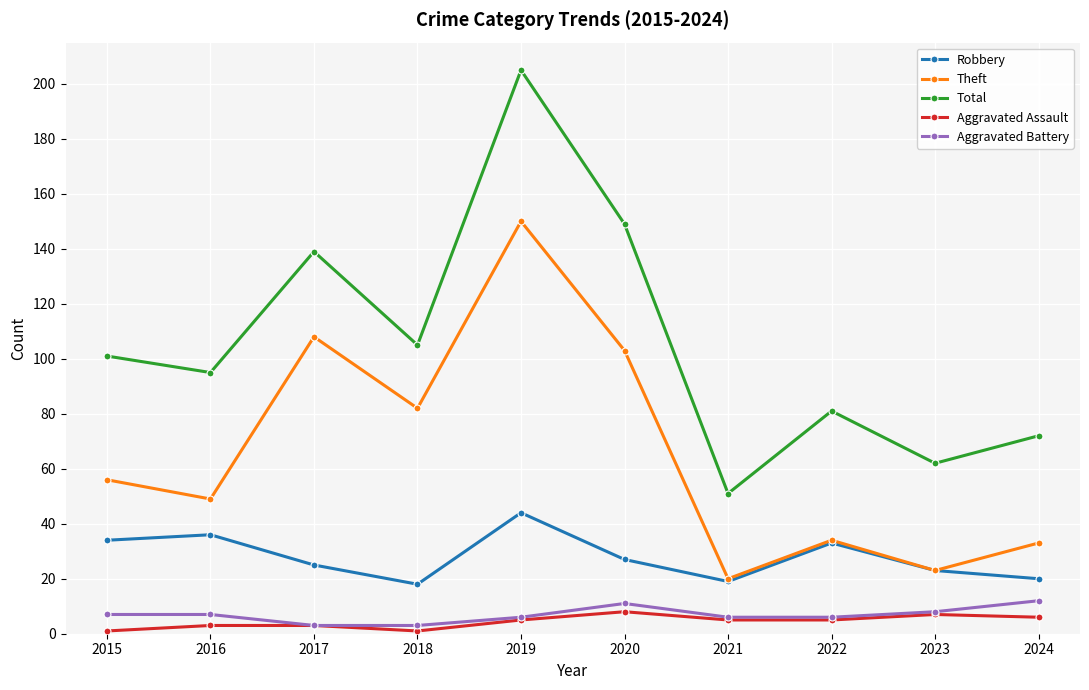

The value of Aggravated Battery at 2024 is 12. True or false?

True